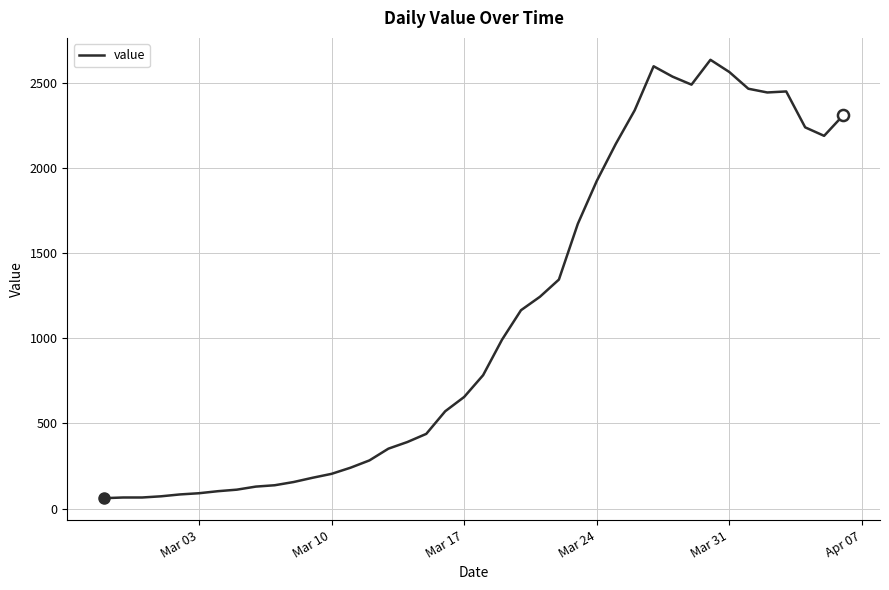

What is the sum of all values?

44951